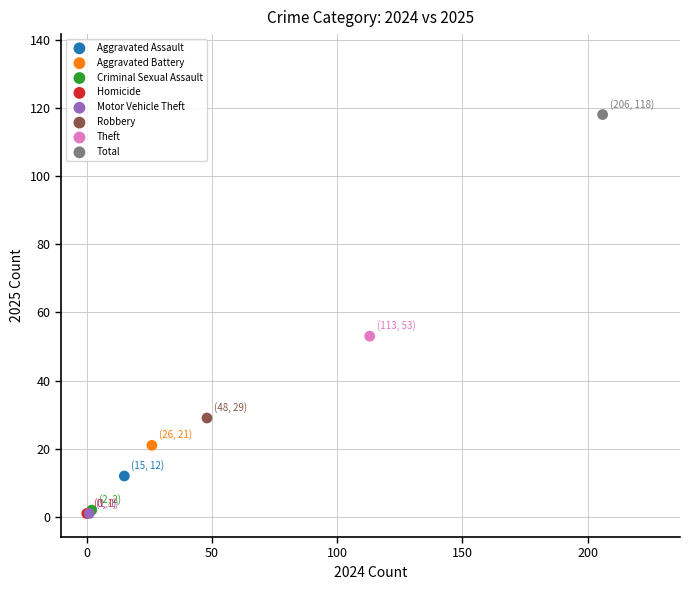

What are all the series names shown in the legend?

Aggravated Assault, Aggravated Battery, Criminal Sexual Assault, Homicide, Motor Vehicle Theft, Robbery, Theft, Total